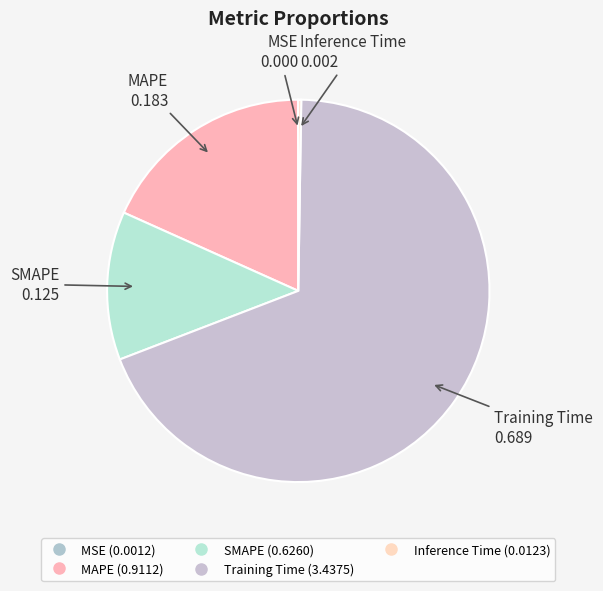

How much of the chart is everything except MAPE?

81.7%